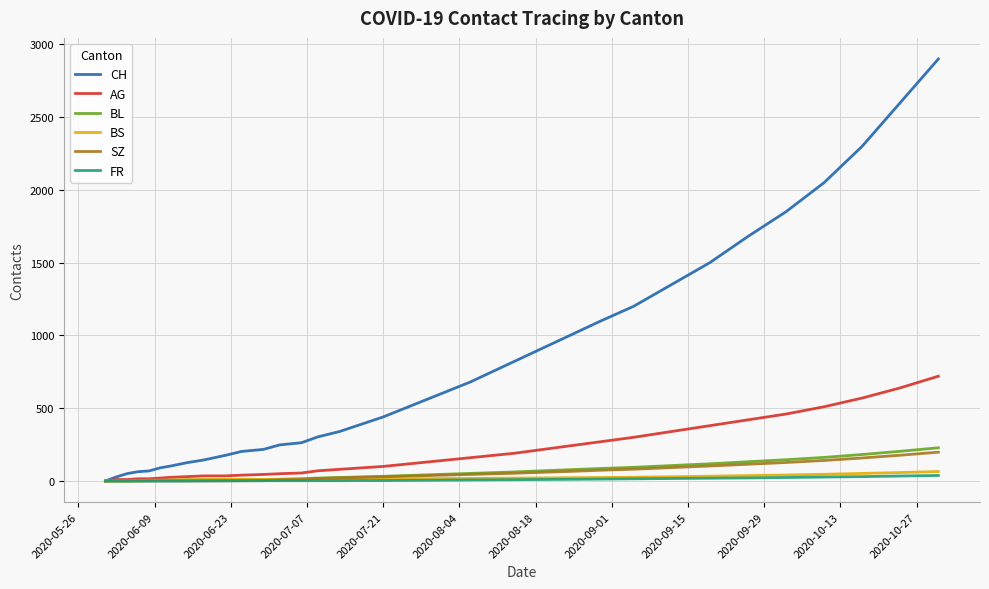

Which series has the widest spread of values?

CH